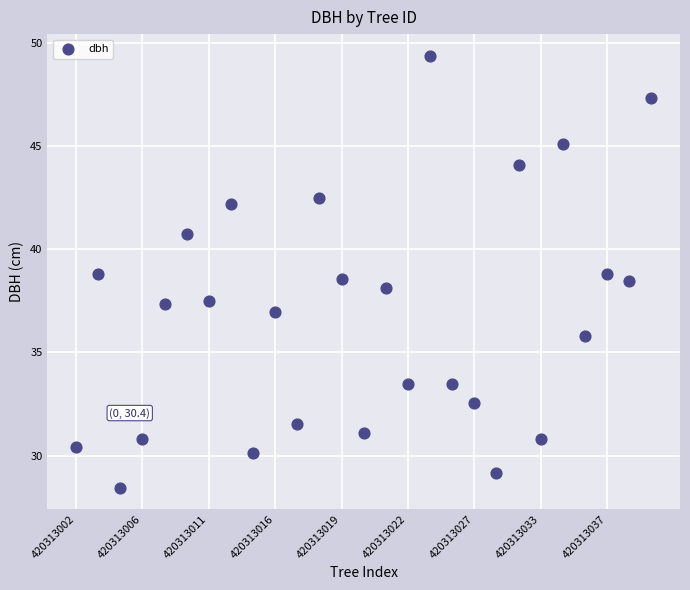

What is the range of Y values (max minus min)?

20.9